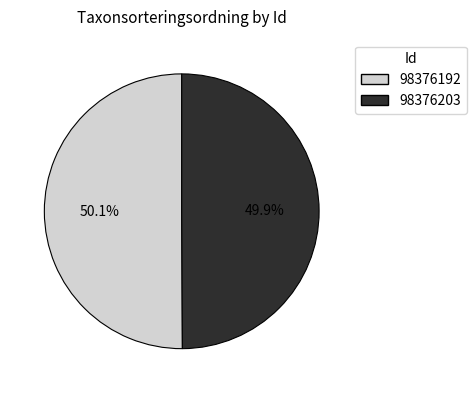

What is the total percentage of 98376192 and 98376203?

100.0%